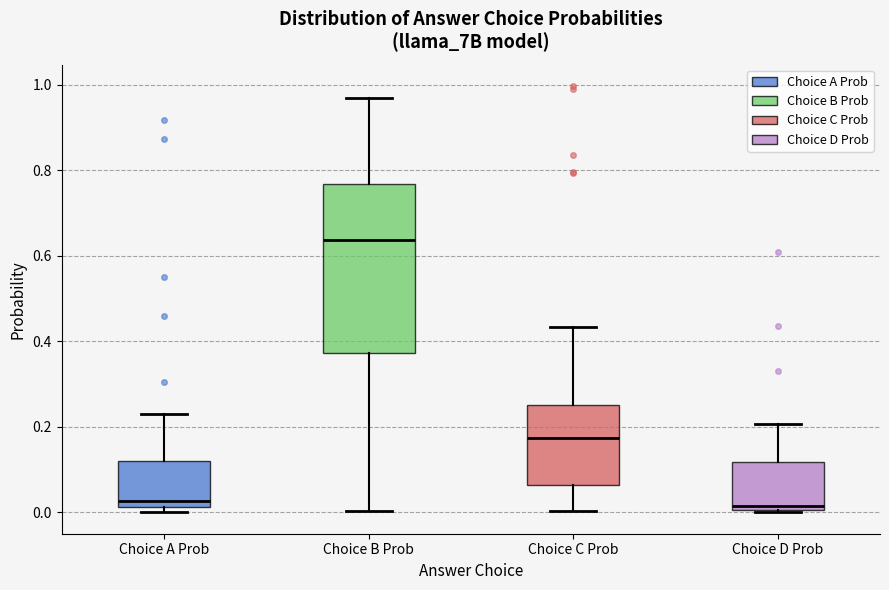

Reading left to right, read every box against the y-axis: the position of its median line, the range the box covers, and the ends of its whiskers. The values are not printed on the chart, so give them approximately, as read against the axis.

Choice A Prob: median 0.02 (just above the box's lower edge), box 0.02 to 0.12, whiskers 0.00 to 0.24
Choice B Prob: median 0.64, box 0.38 to 0.76, whiskers 0.00 to 0.96
Choice C Prob: median 0.18, box 0.06 to 0.26, whiskers 0.00 to 0.44
Choice D Prob: median 0.02, box 0.00 to 0.12, whiskers 0.00 to 0.20